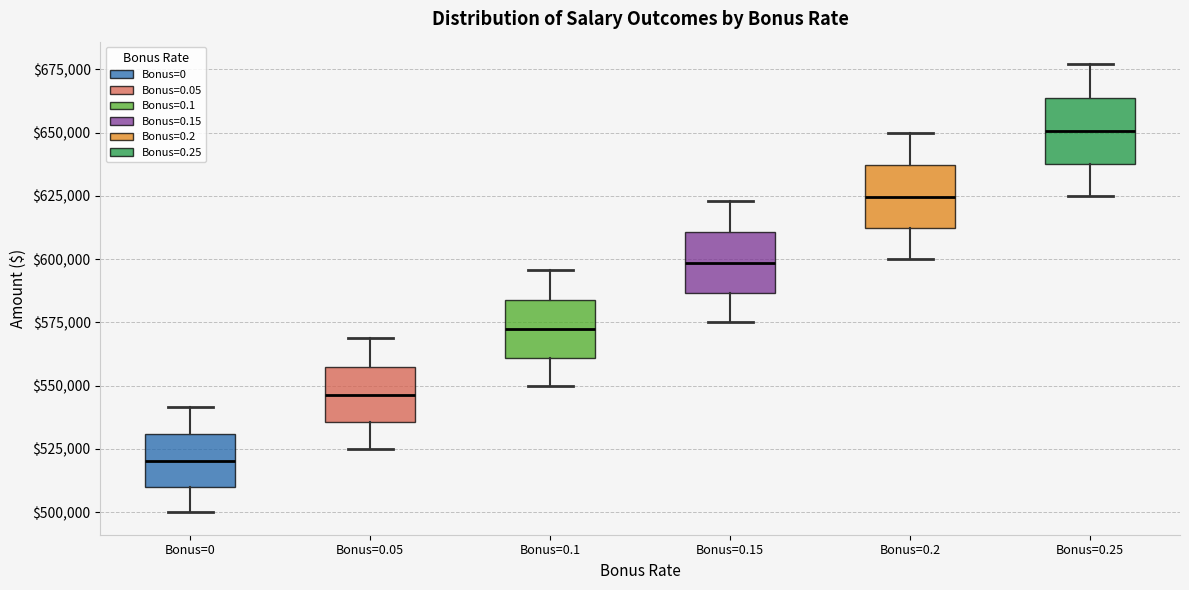

Reading left to right, read every box against the y-axis: the position of its median line, the range the box covers, and the ends of its whiskers. The values are not printed on the chart, so give them approximately, as read against the axis.

Bonus=0: median 520000, box 510000 to 530000, whiskers 500000 to 540000
Bonus=0.05: median 545000, box 535000 to 555000, whiskers 525000 to 570000
Bonus=0.1: median 570000, box 560000 to 585000, whiskers 550000 to 595000
Bonus=0.15: median 600000, box 585000 to 610000, whiskers 575000 to 625000
Bonus=0.2: median 625000, box 610000 to 635000, whiskers 600000 to 650000
Bonus=0.25: median 650000, box 640000 to 665000, whiskers 625000 to 675000